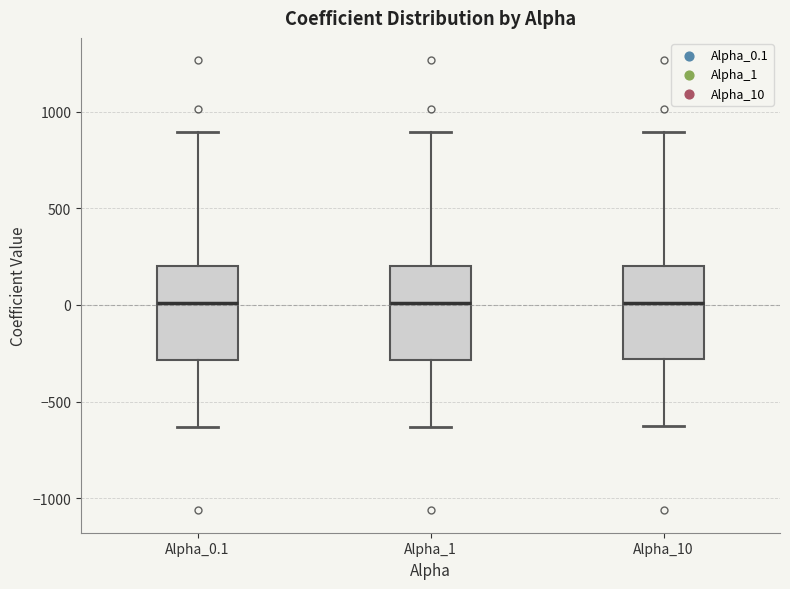

Reading left to right, transcribe this box plot: for each box, give where its median line is, the range the box spans, and where its two whiskers end, as read against the y-axis. The values are not printed on the chart, so give them approximately, as read against the axis.

Alpha_0.1: median 0, box -300 to 200, whiskers -650 to 900
Alpha_1: median 0, box -300 to 200, whiskers -650 to 900
Alpha_10: median 0, box -300 to 200, whiskers -650 to 900